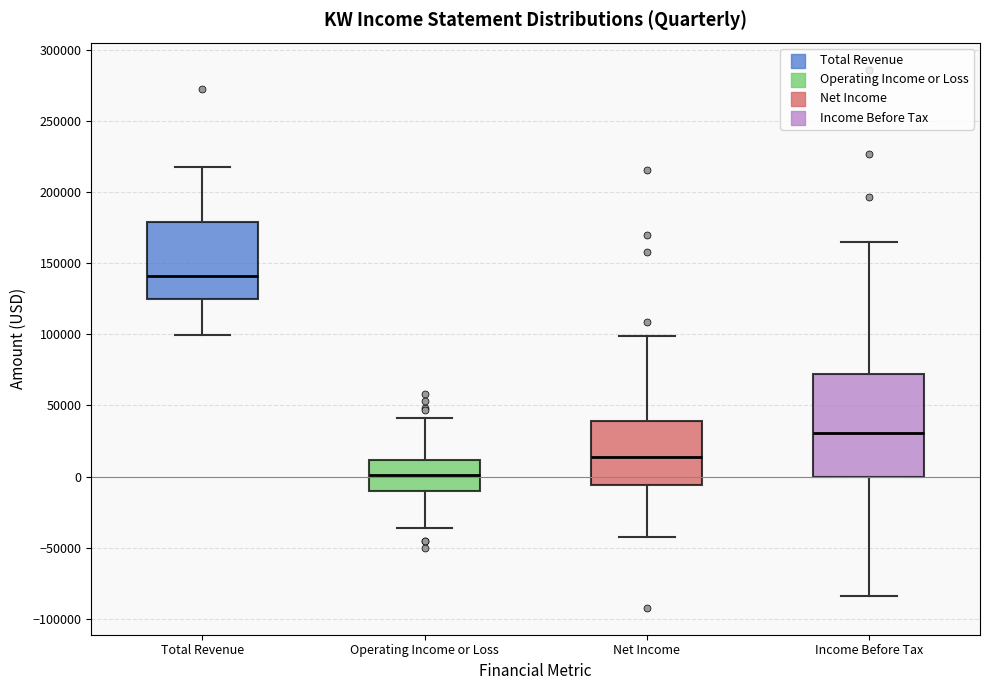

Where does the lower whisker of the box for Operating Income or Loss end on the y-axis? The values are not printed on the chart, so give them approximately, as read against the axis.

-35000